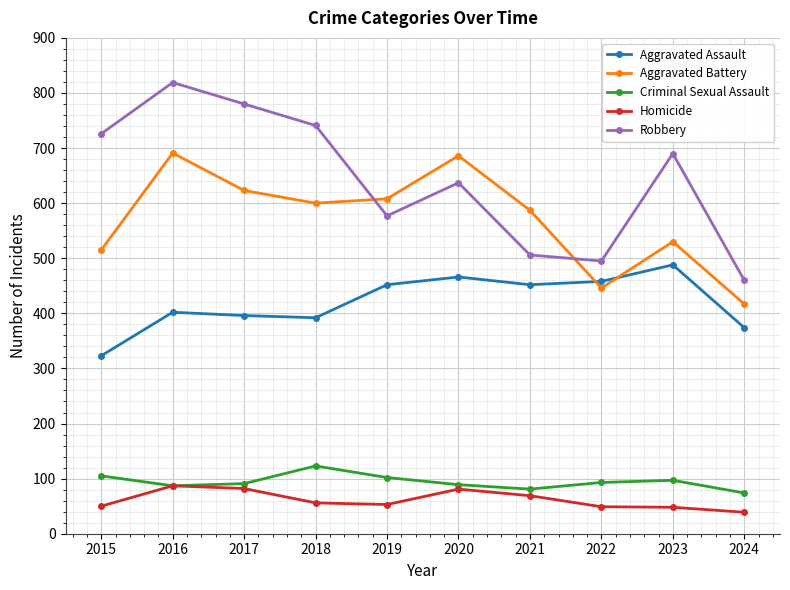

Rank the series at 2022 from highest to lowest value.

Robbery, Aggravated Assault, Aggravated Battery, Criminal Sexual Assault, Homicide